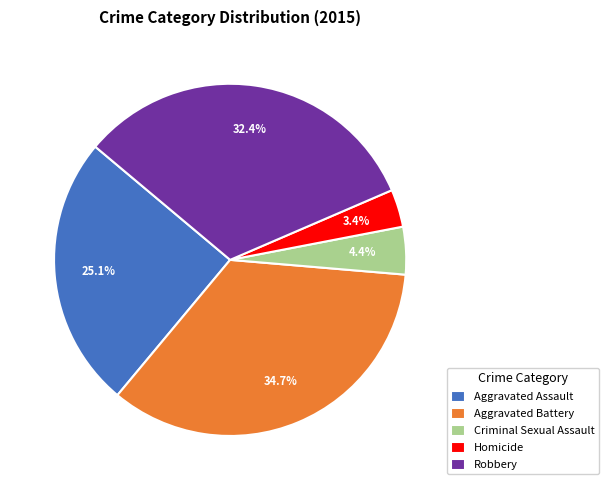

Does Robbery represent more than half of the total?

No